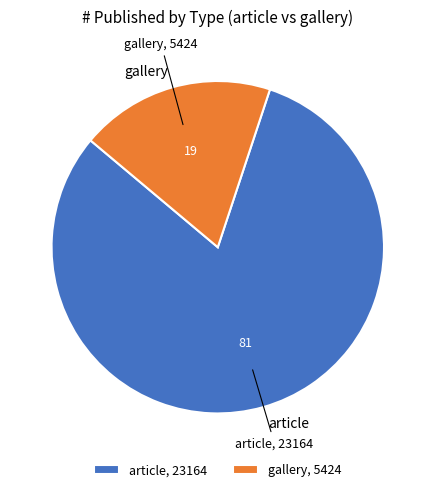

The gallery slice represents 19% of the pie. True or false?

True